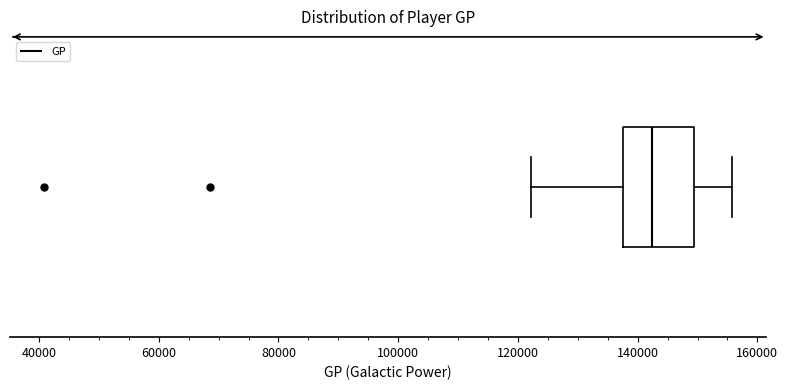

Where does the right whisker of the box end on the x-axis? The values are not printed on the chart, so give them approximately, as read against the axis.

156000